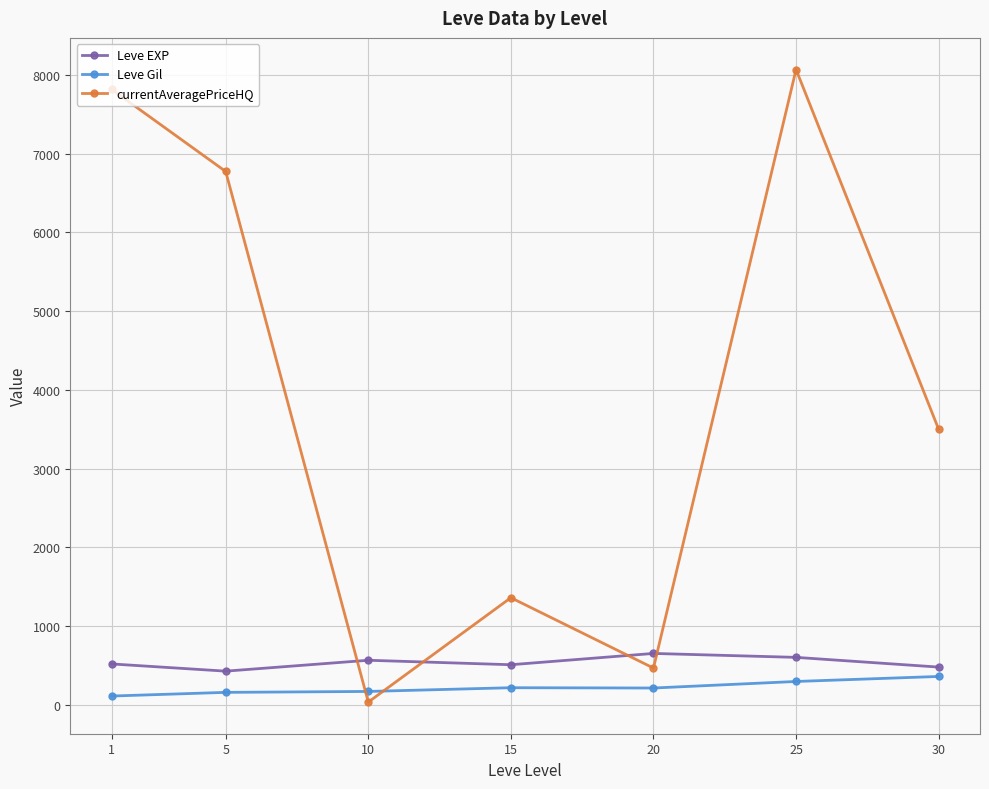

The value of Leve EXP at 30 is 170.7. True or false?

False